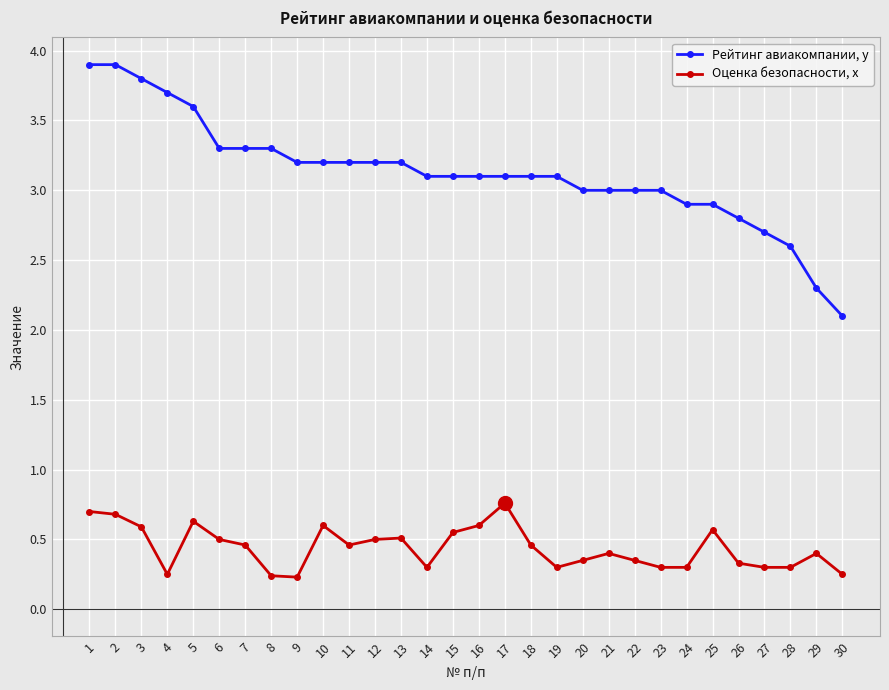

How many lines are shown in the chart?

2